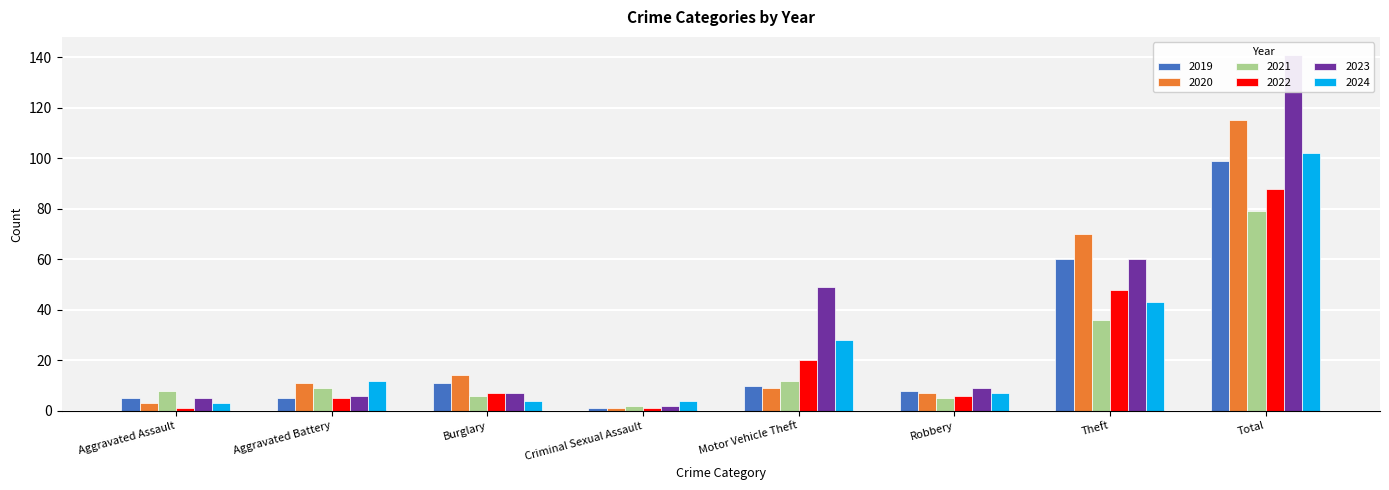

What is the total value across all series at Theft?

317